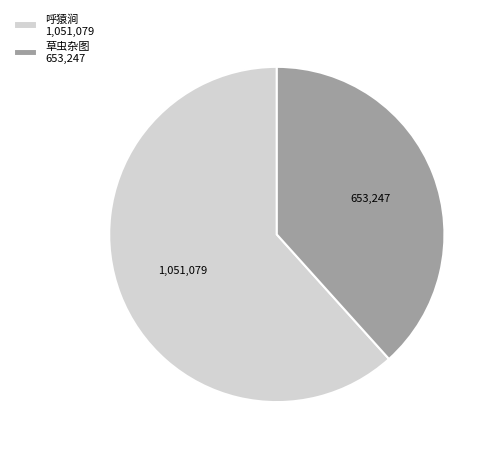

Which slice represents more than half of the pie?

呼猿涧 1,051,079